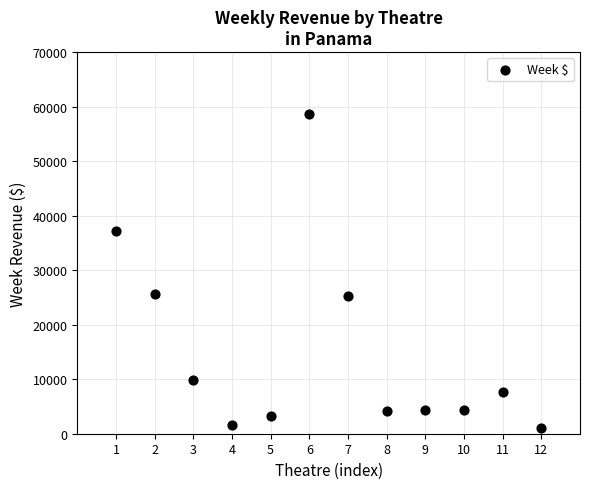

What is the range of X values (max minus min)?

11.0